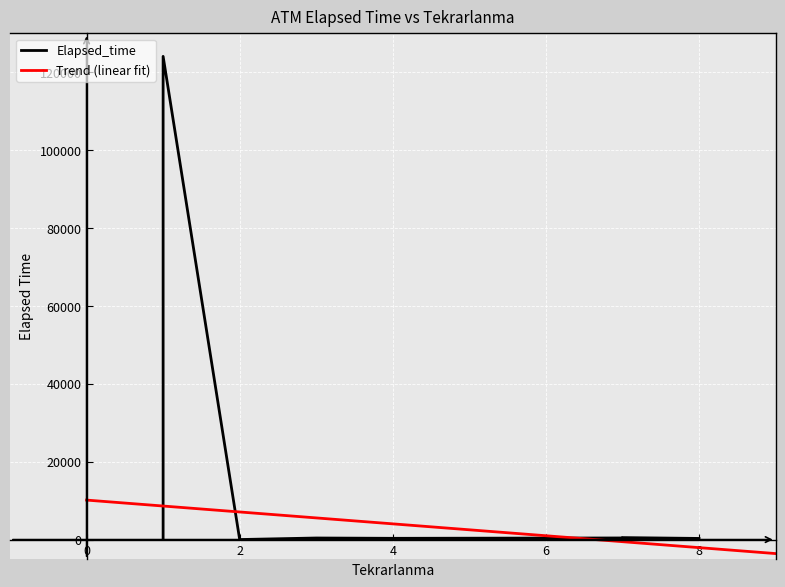

Which series changed the most between 5 and 31?

Elapsed_time